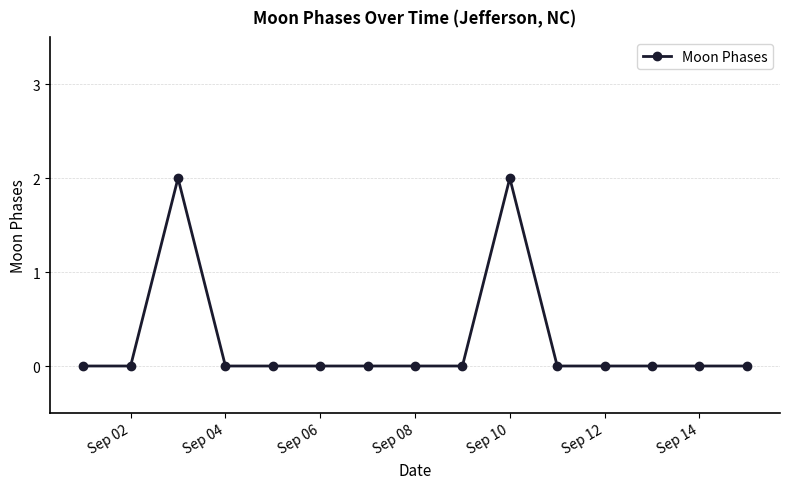

Does the chart display data point markers on the line(s)?

Yes